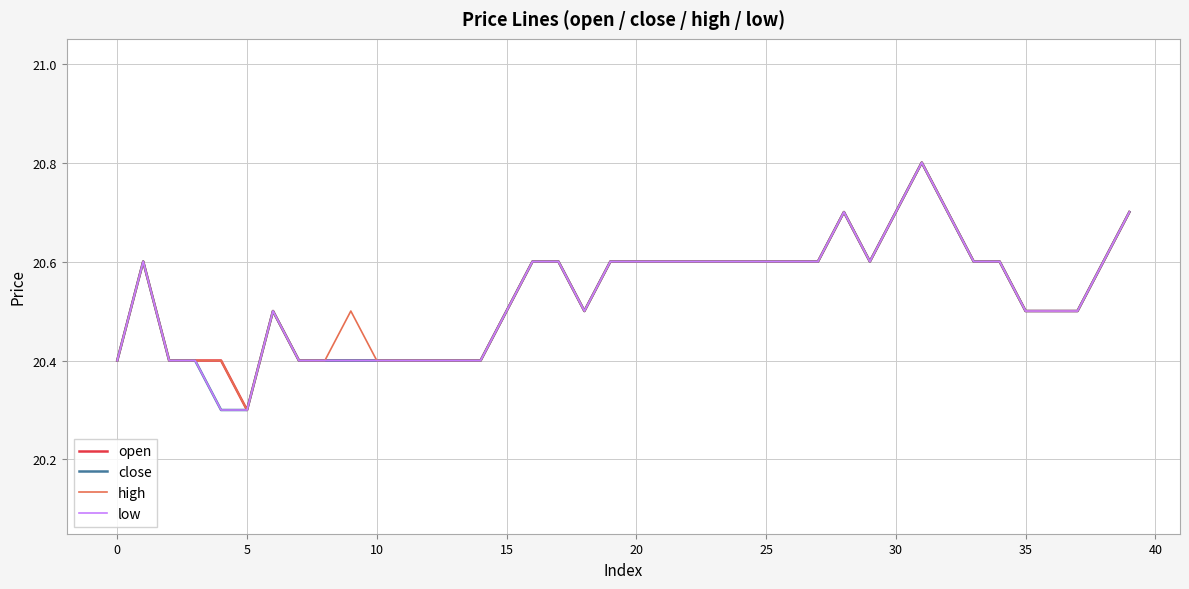

Is this an area chart (filled region under the line)?

No